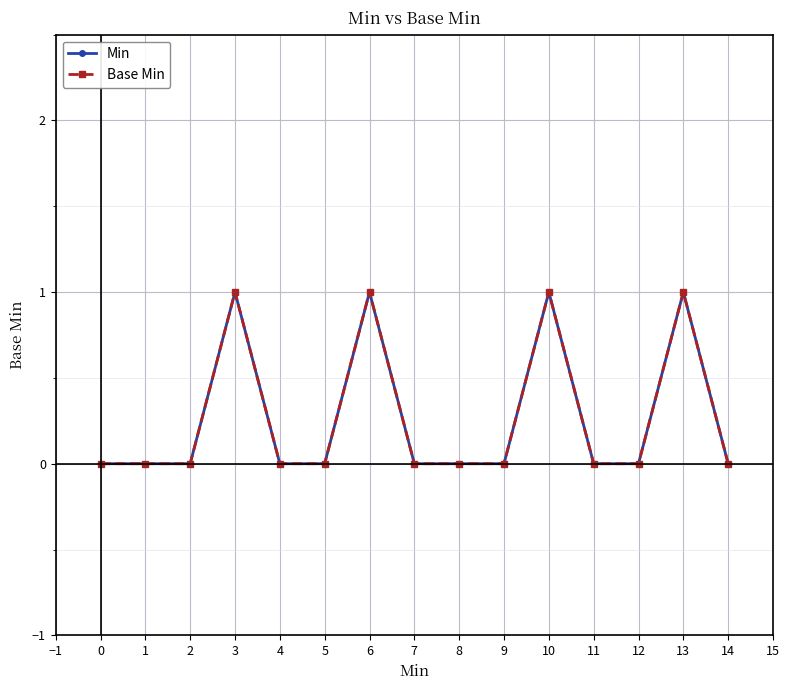

Does the chart have visible grid lines?

Yes